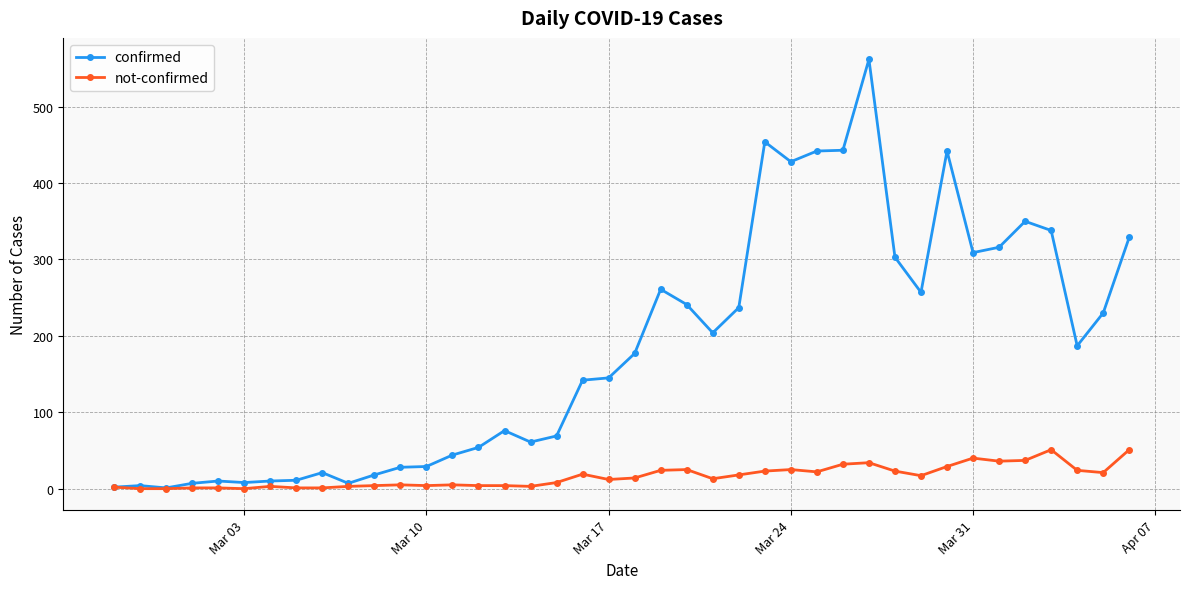

How many data points does each series have?

40